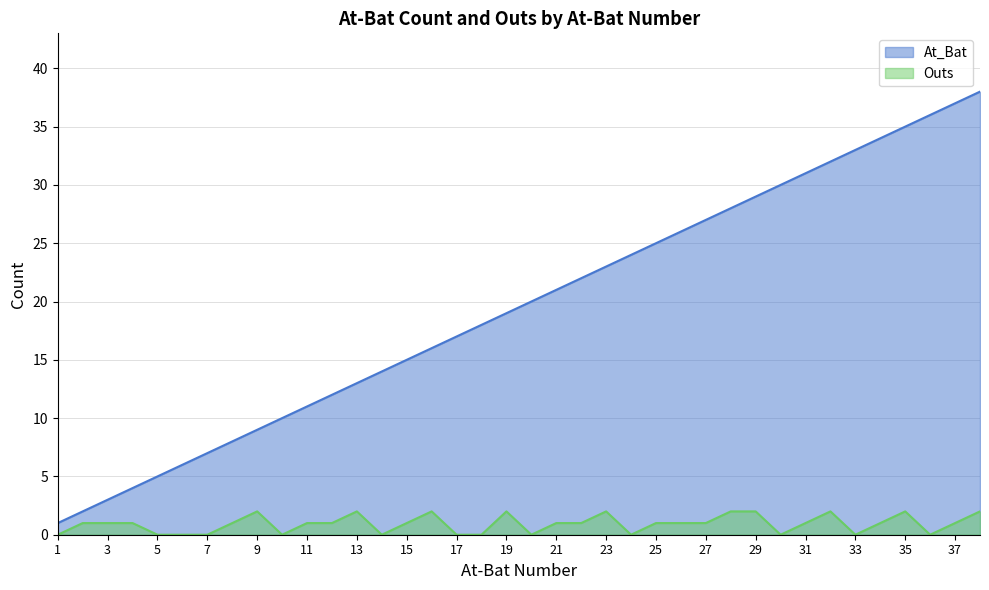

Between 15 and 32, which series saw the biggest shift?

At_Bat